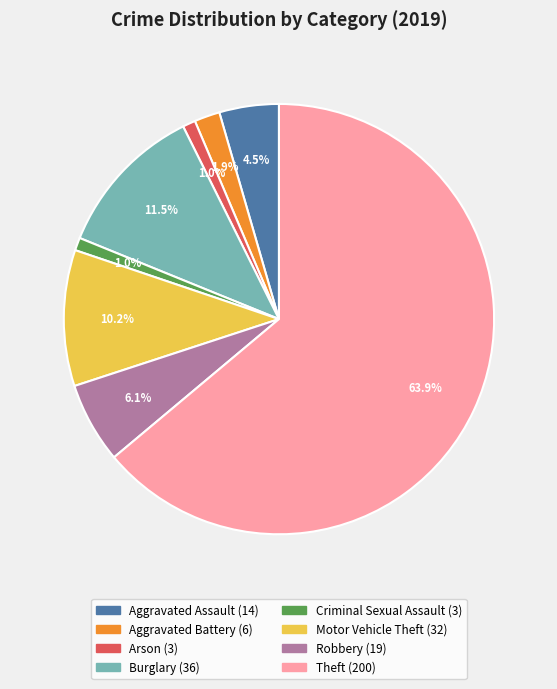

To the nearest percent, what portion does Robbery represent?

6%